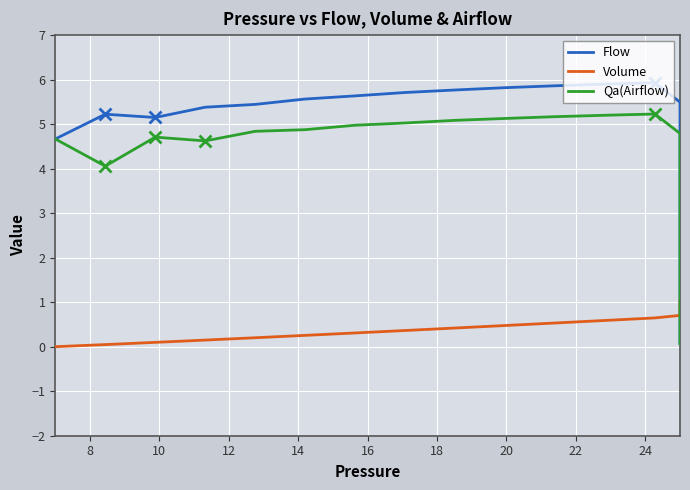

What is the label of the 18th point from the right?

22